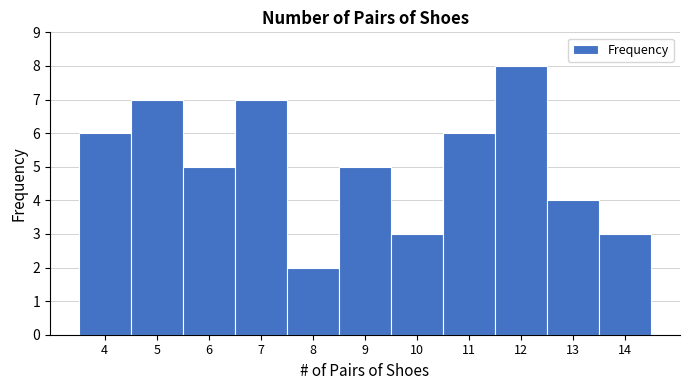

What is the height of the bar covering 9.5 to 10.5 on the x-axis? The values are not printed on the chart, so give them approximately, as read against the axis.

3